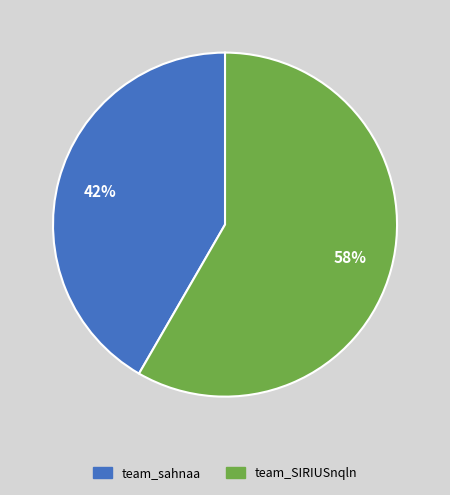

Is it true that team_sahnaa is 42% of the pie?

True